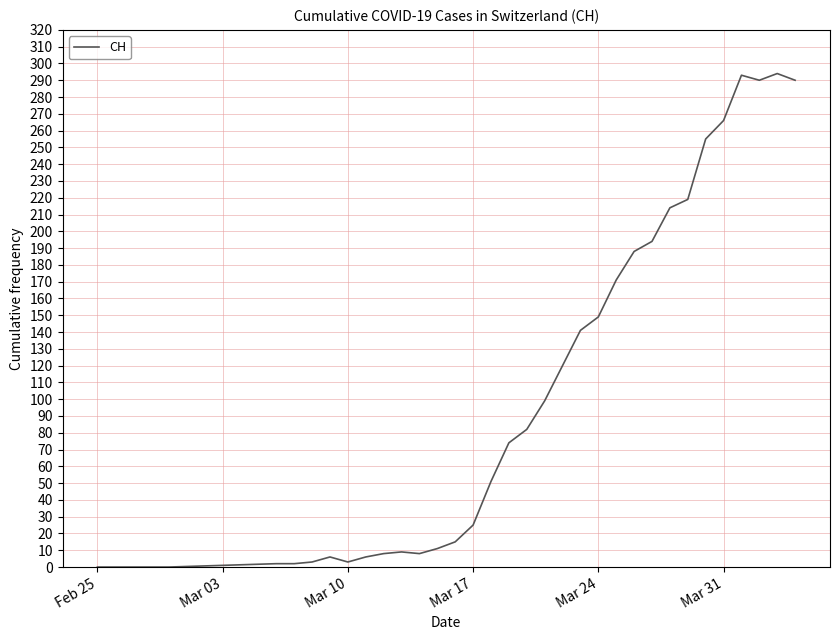

What is the greatest value displayed?

294